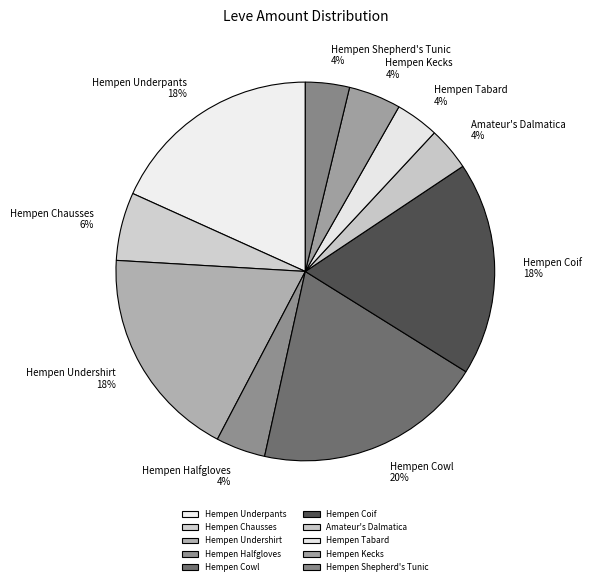

To the nearest percent, what is the average slice percentage?

10%